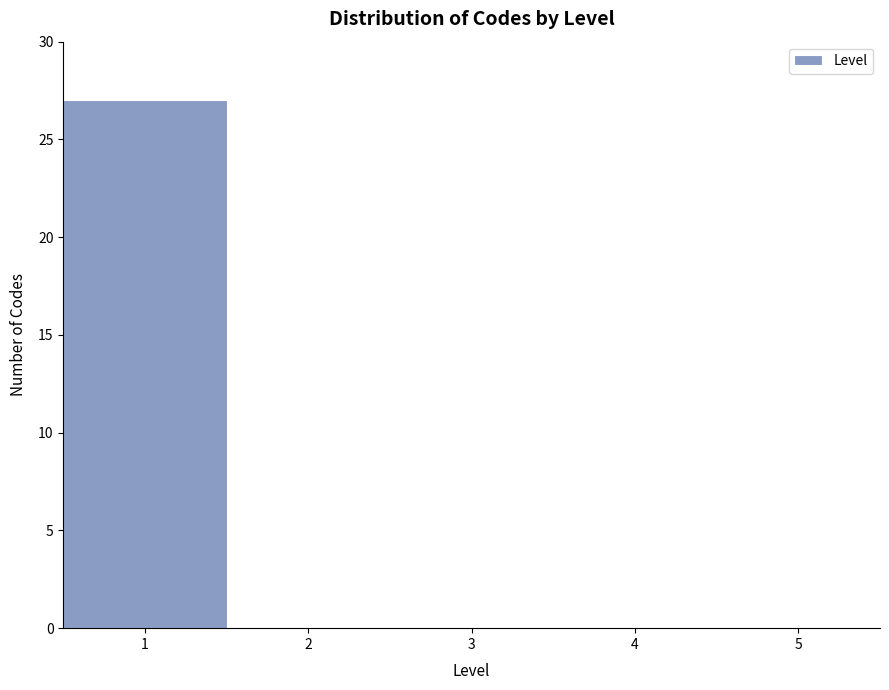

What is the height of the bar covering 0.5 to 1.5 on the x-axis? The values are not printed on the chart, so give them approximately, as read against the axis.

27